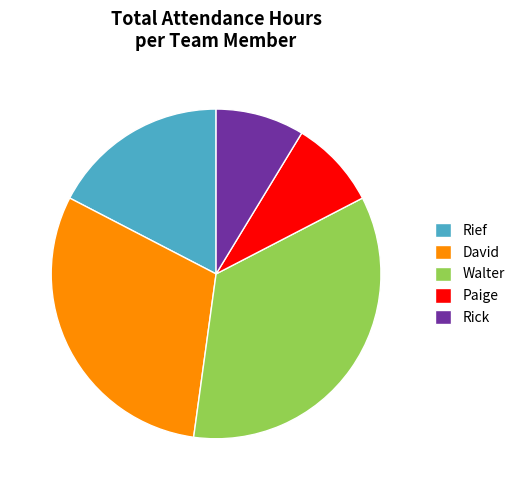

Does any single category account for the majority?

No